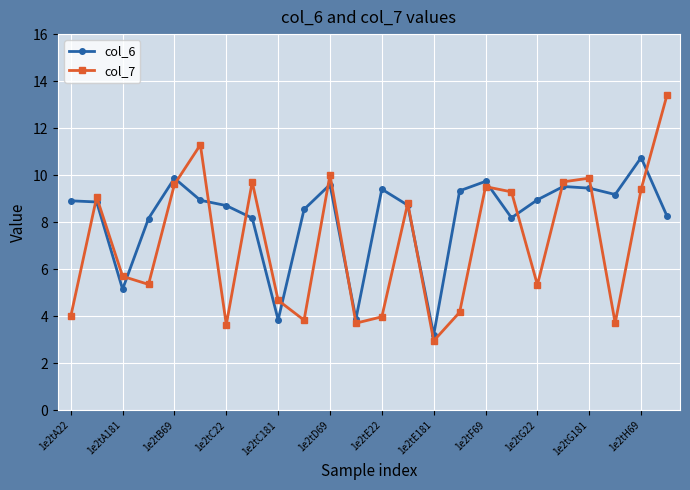

Is this an area chart (filled region under the line)?

No